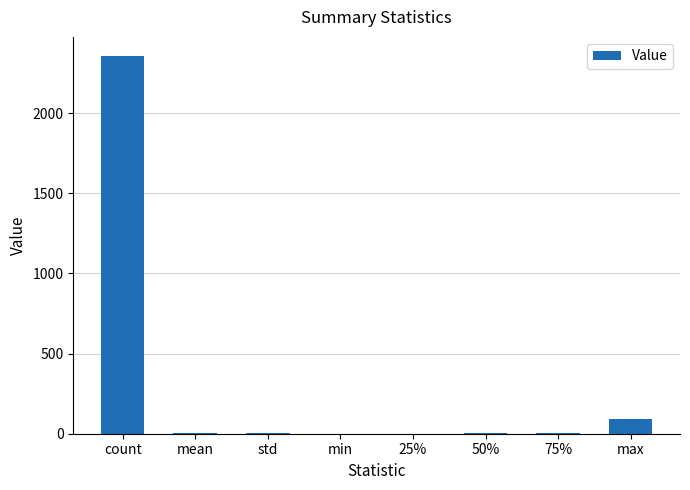

The chart shows a value of 866.5 at count. True or false?

False